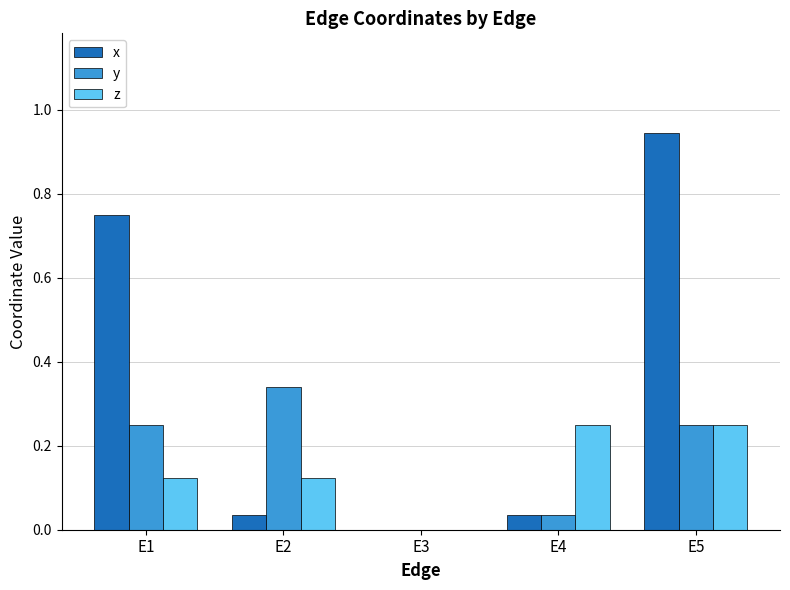

How many groups of bars are there?

5